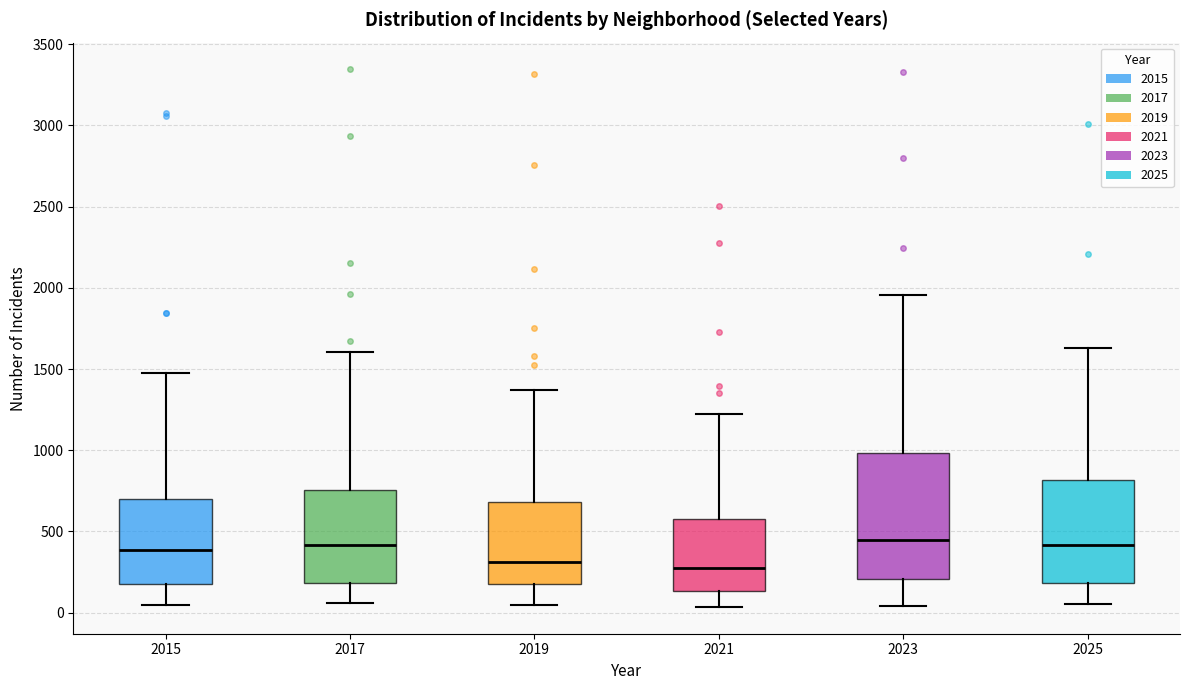

Comparing the boxes themselves (not the whiskers), which one is the tallest?

2023